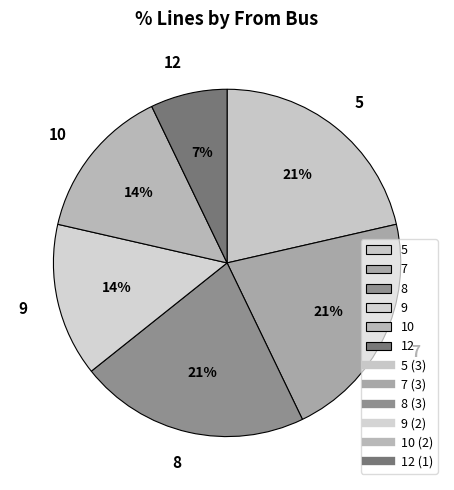

Count the number of slices in the pie.

6